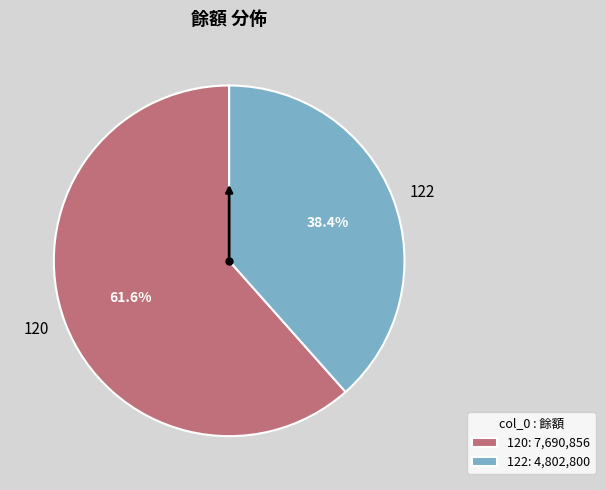

Which category has the biggest portion of the pie?

120